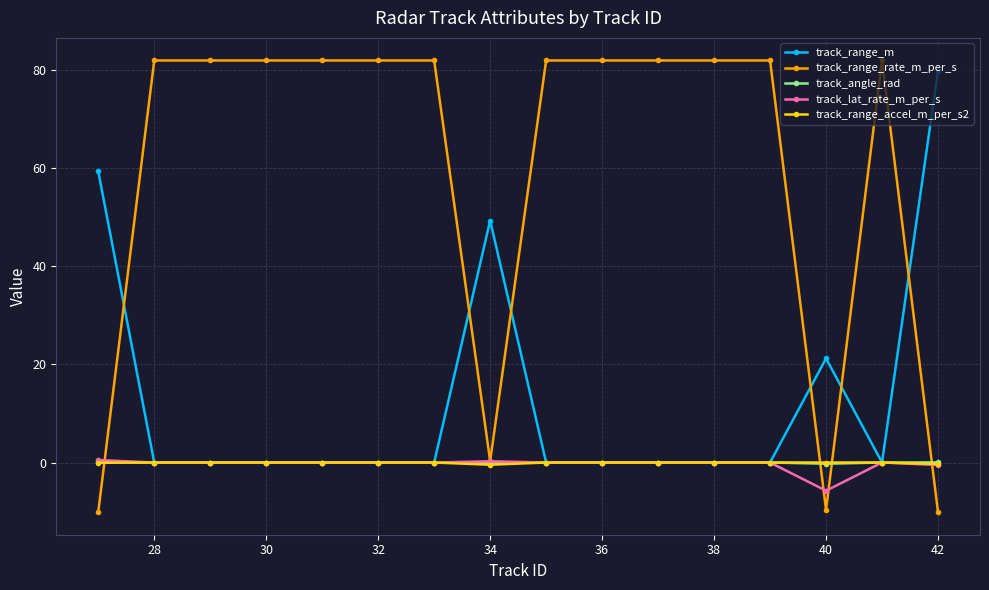

How many data points does each series have?

16